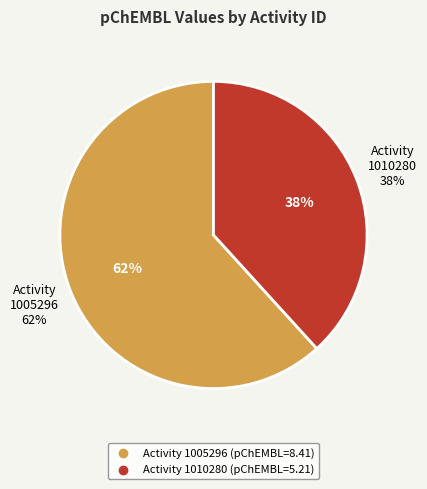

True or false: 1010280 accounts for 38% of the total.

True